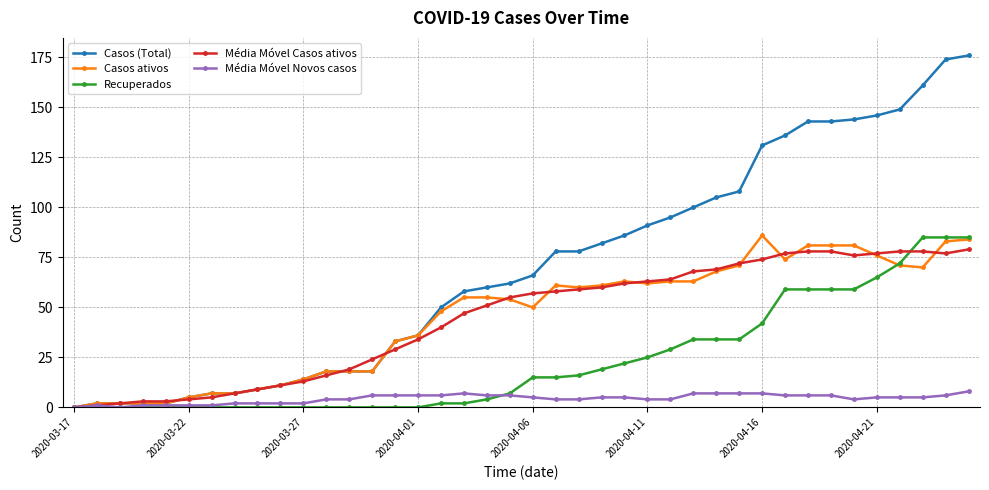

How many lines are shown in the chart?

5